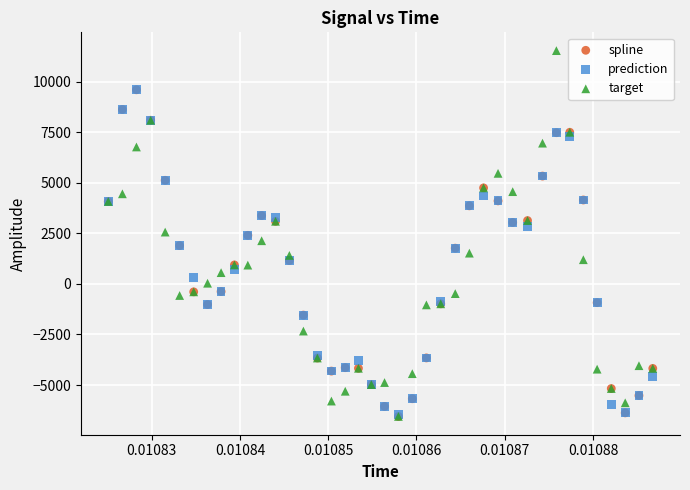

Which series contains the highest Y value?

target